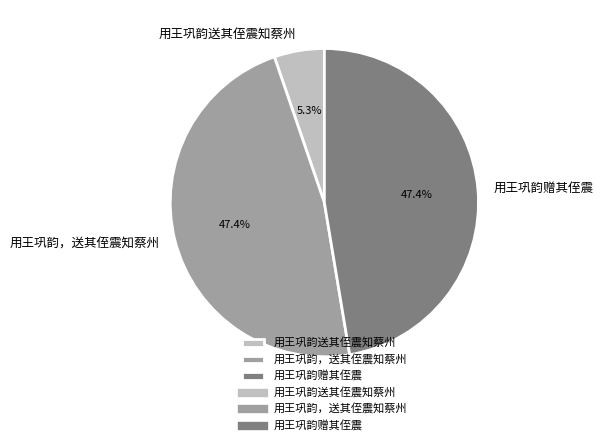

What is the smallest slice in the pie chart?

用王巩韵送其侄震知蔡州